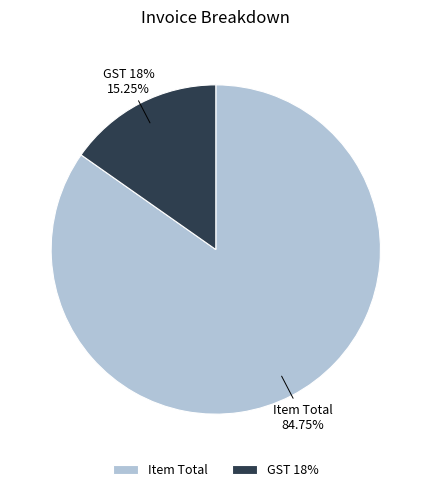

To the nearest percent, what portion does Item Total represent?

85%